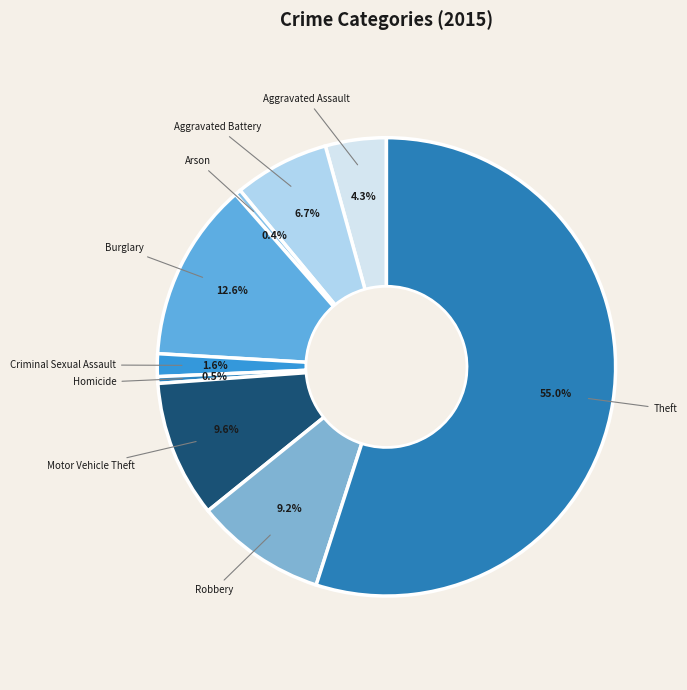

What percentage is the Motor Vehicle Theft slice, to the nearest percent?

10%